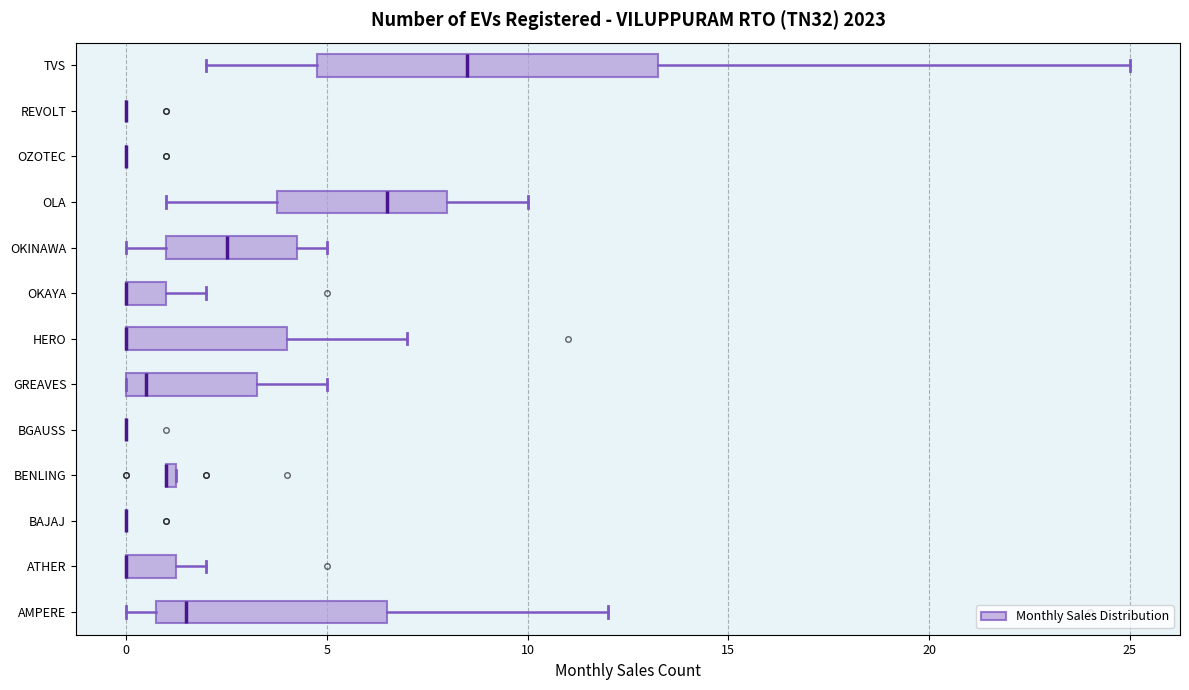

Which box is the widest, from its left edge to its right edge?

TVS